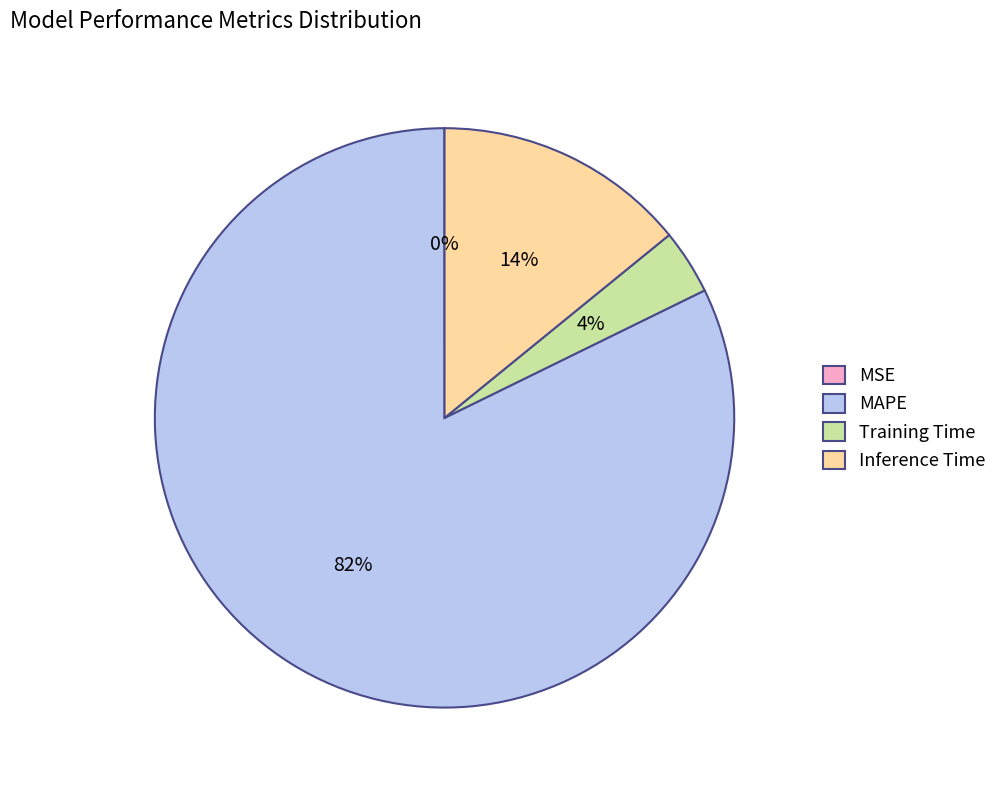

What is the largest slice in the pie chart?

MAPE